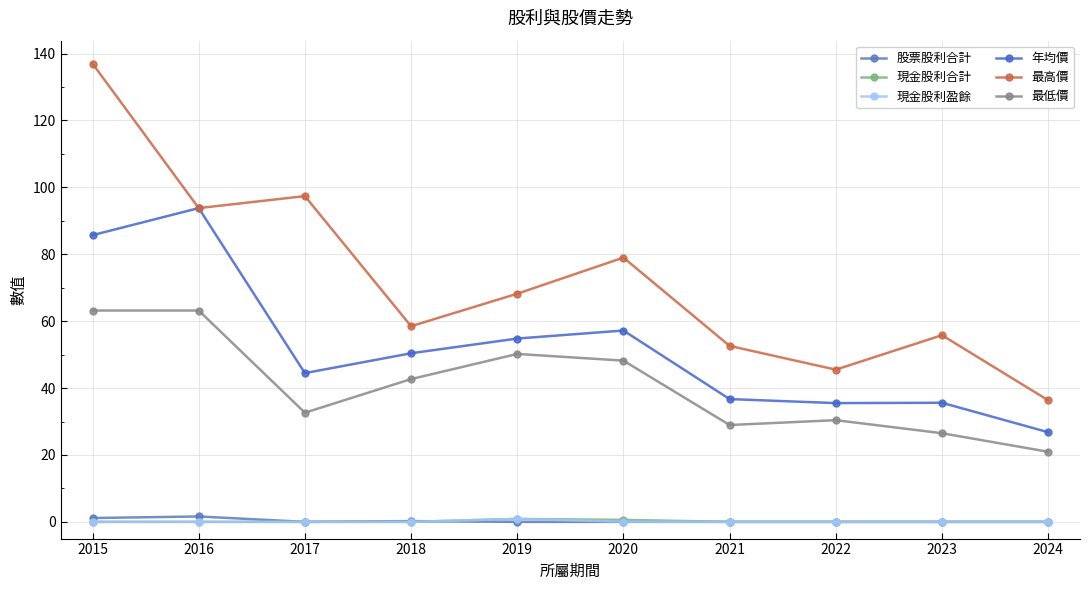

What is the average value of the 現金股利盈餘 series?

0.1